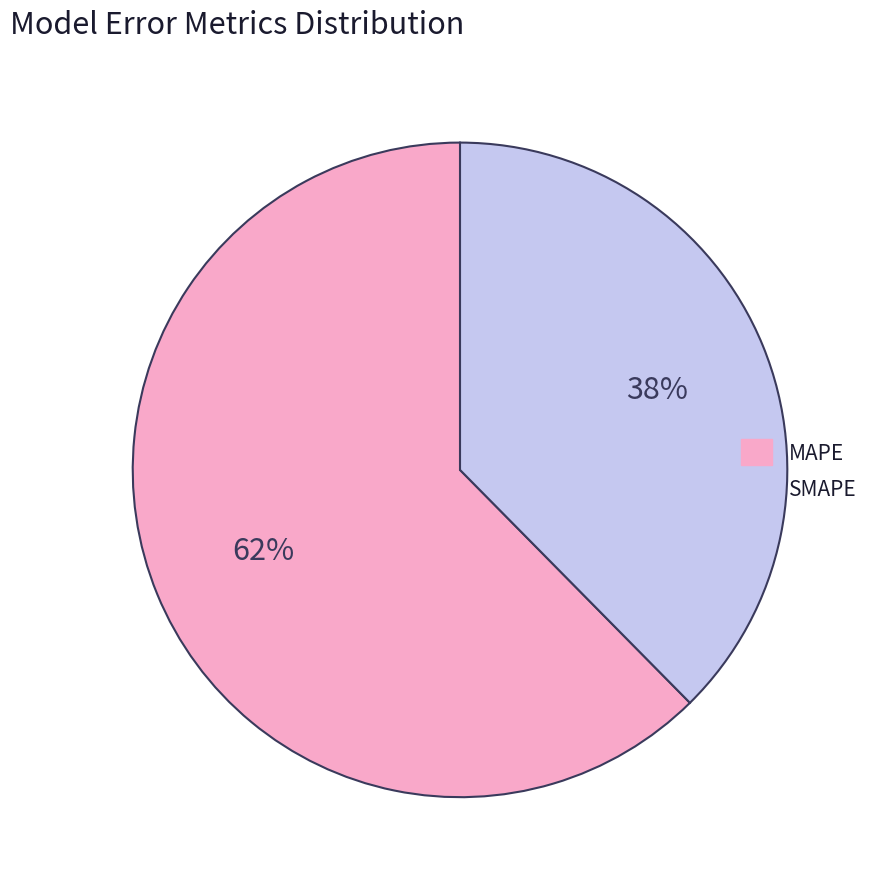

Does SMAPE represent more than half of the total?

No